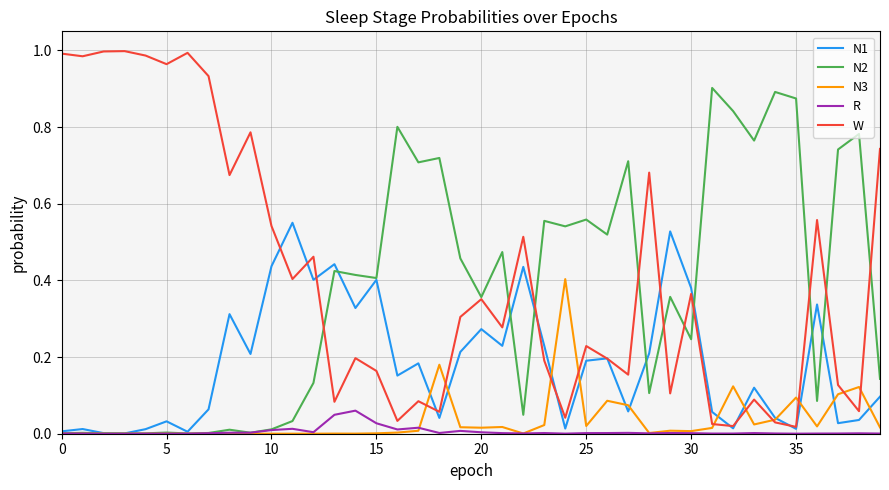

List the series in order of their peak value, lowest first.

R, N3, N1, N2, W